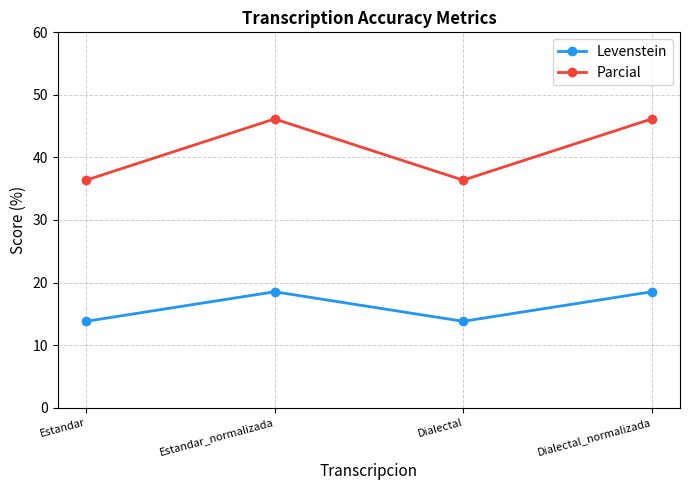

True or false: Parcial has a value of 36.4 at Estandar.

True